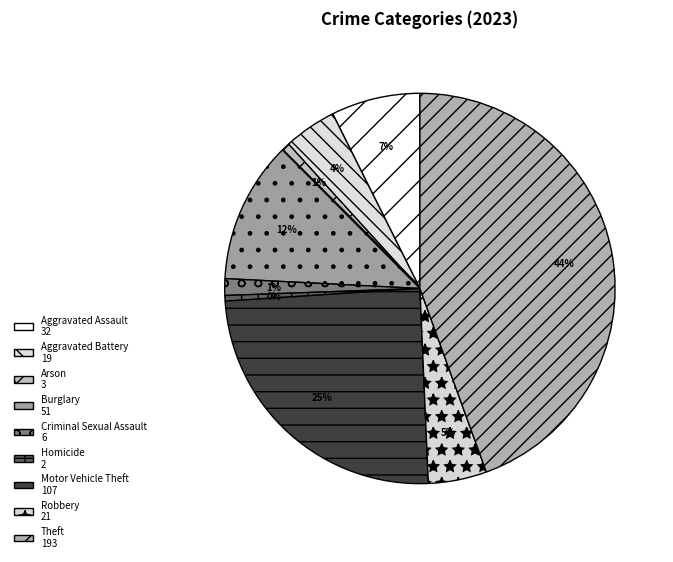

How much of the chart is everything except Theft?

55.5%